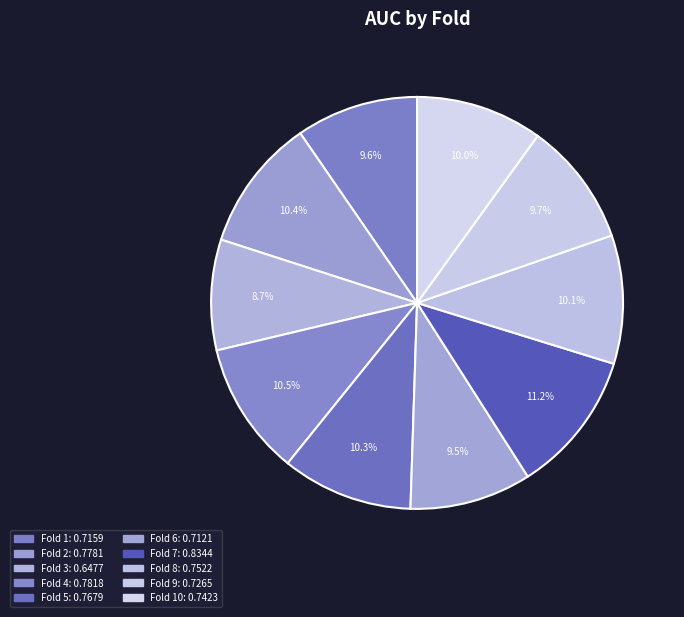

Count the number of slices in the pie.

10